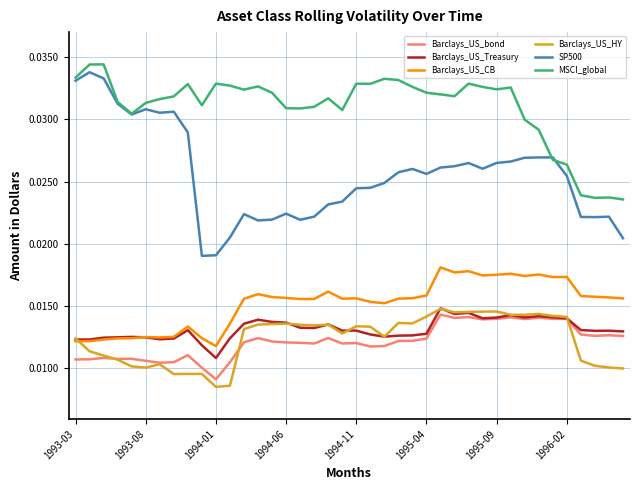

True or false: Barclays_US_CB and MSCI_global cross at least once.

False